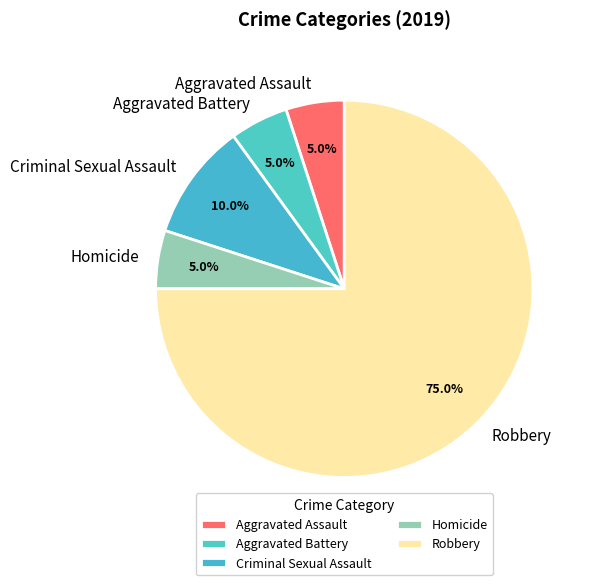

Does Aggravated Assault account for over 50% of the chart?

No